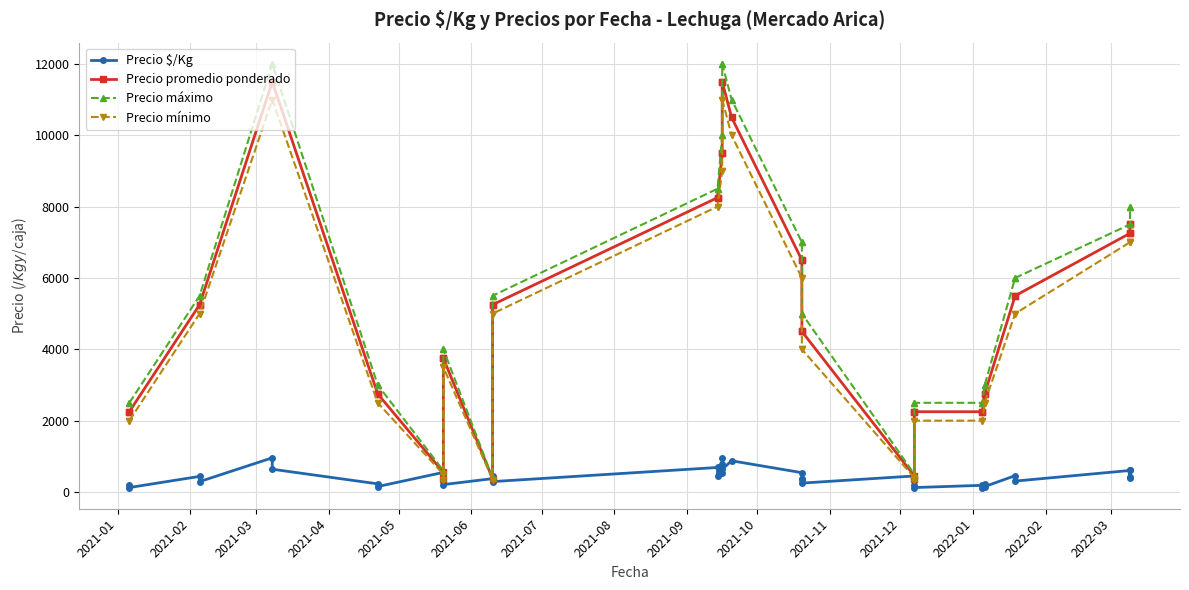

How many lines are shown in the chart?

4